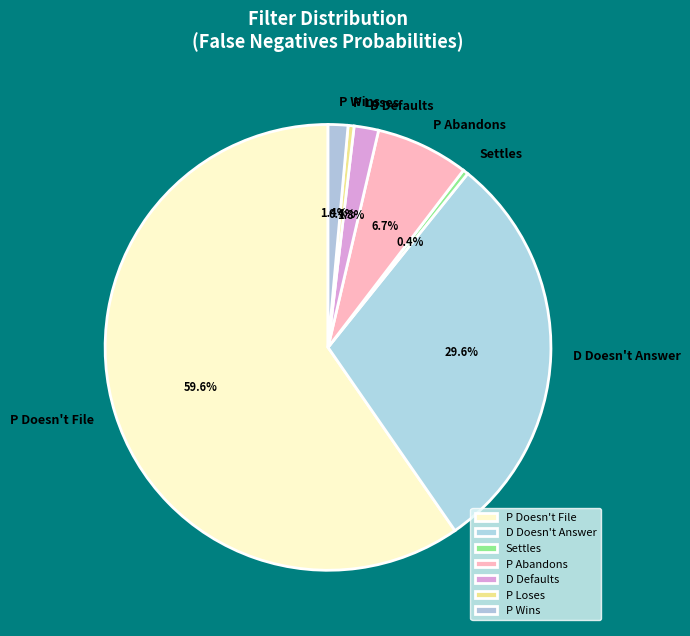

True or false: Settles accounts for 12% of the total.

False